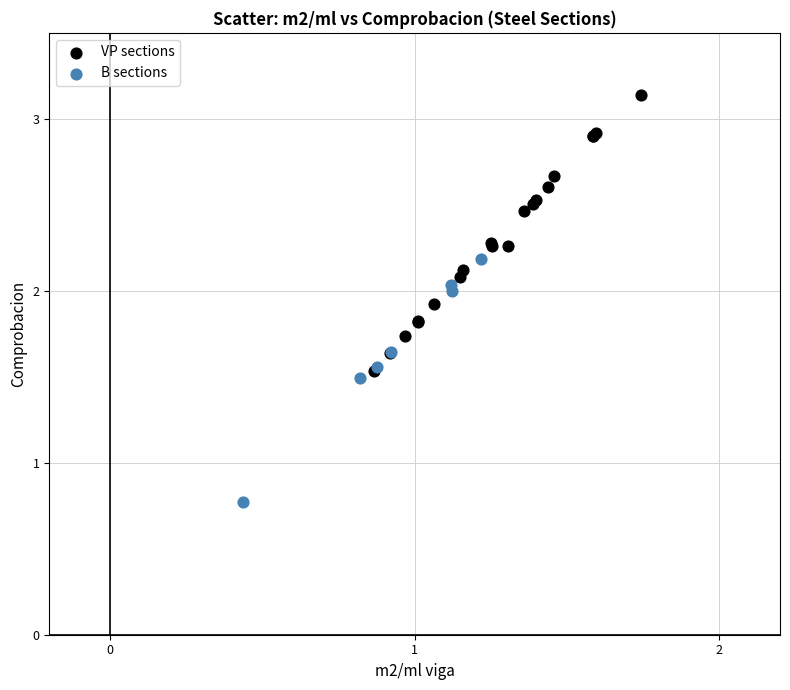

Which series has the widest spread of Y values?

VP sections